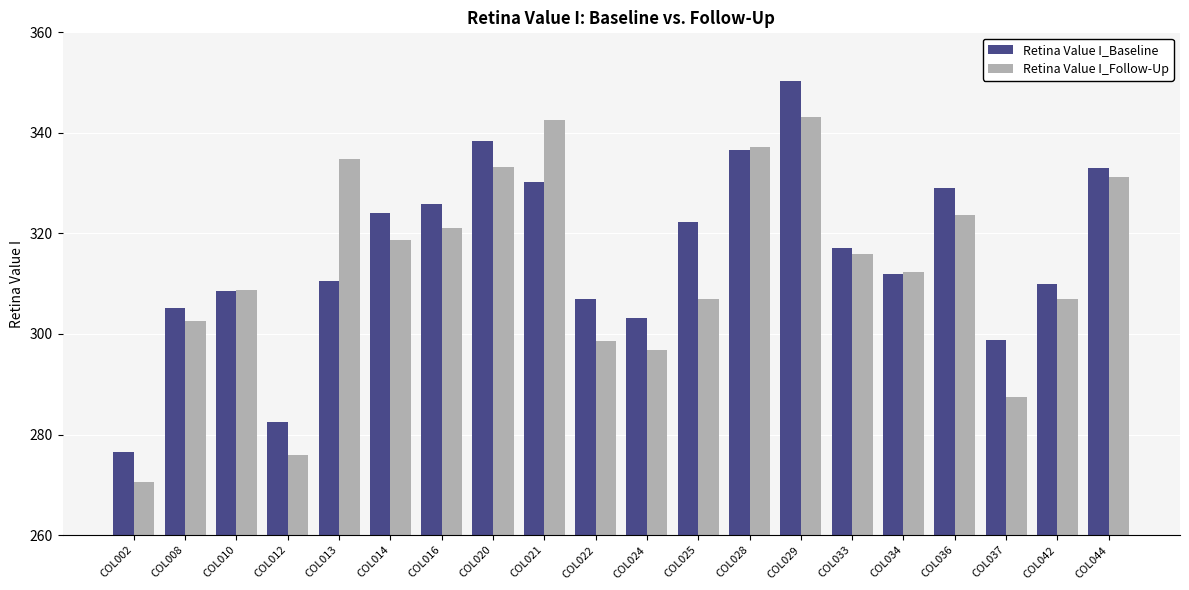

Which series has the largest total across all categories?

Retina Value I_Baseline